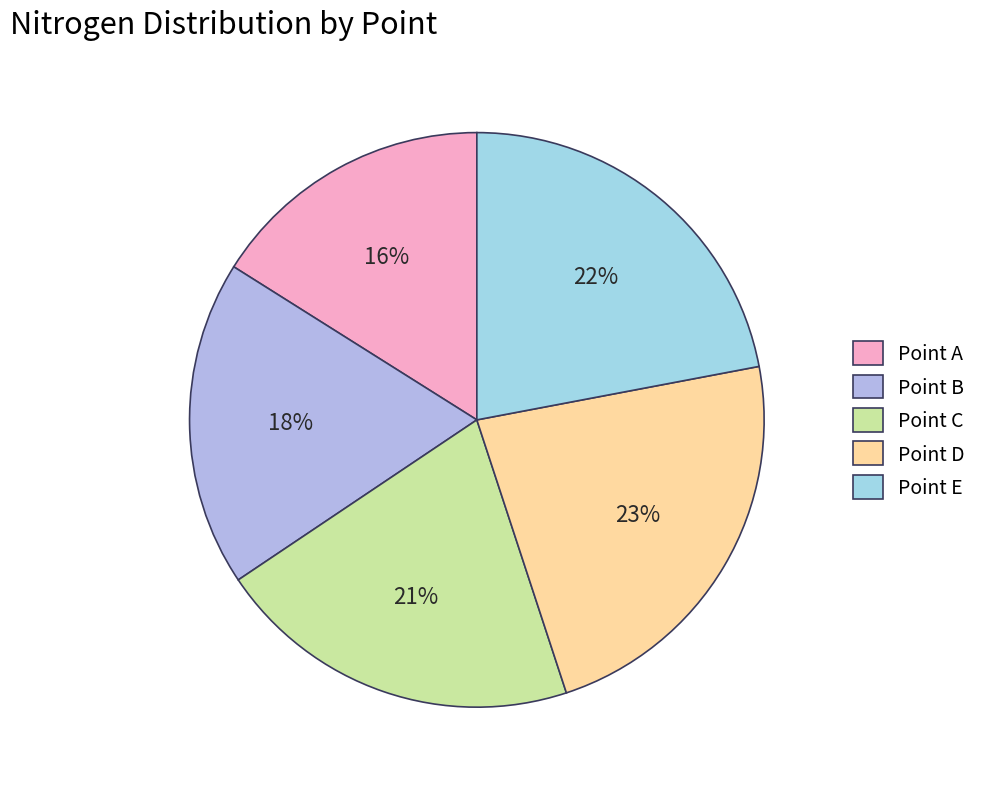

Combined, do Point E and Point B account for over 50%?

No